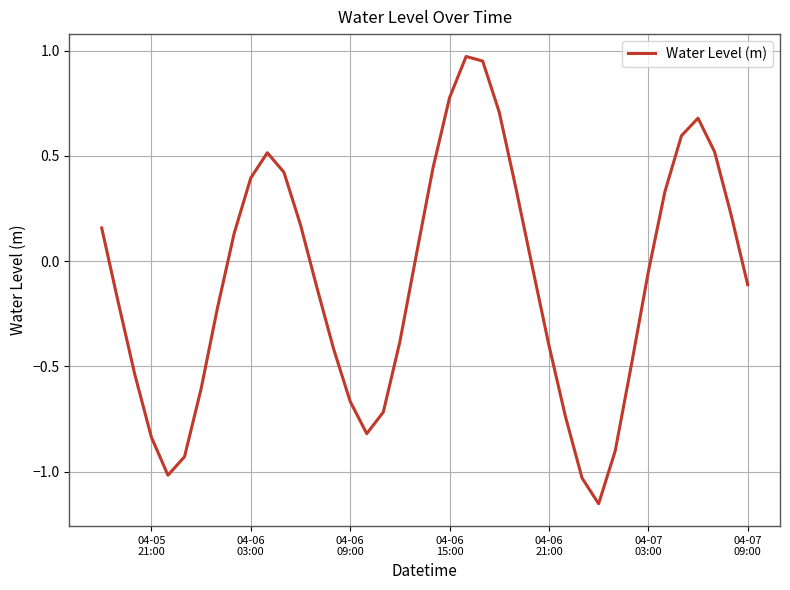

Reading right to left, what are all the values shown in this chart?

-0.1	0.2	0.5	0.7	0.6	0.3	-0.1	-0.5	-0.9	-1.2	-1.0	-0.7	-0.4	-0.0	0.3	0.7	1.0	1.0	0.8	0.4	0.0	-0.4	-0.7	-0.8	-0.7	-0.4	-0.1	0.2	0.4	0.5	0.4	0.1	-0.2	-0.6	-0.9	-1.0	-0.8	-0.5	-0.2	0.2